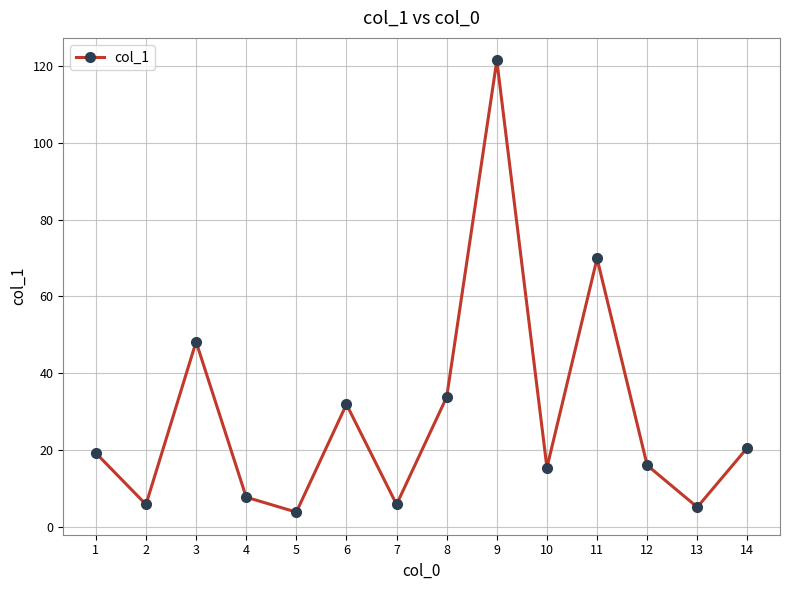

What is the difference between the values at 5 and 3?

44.4